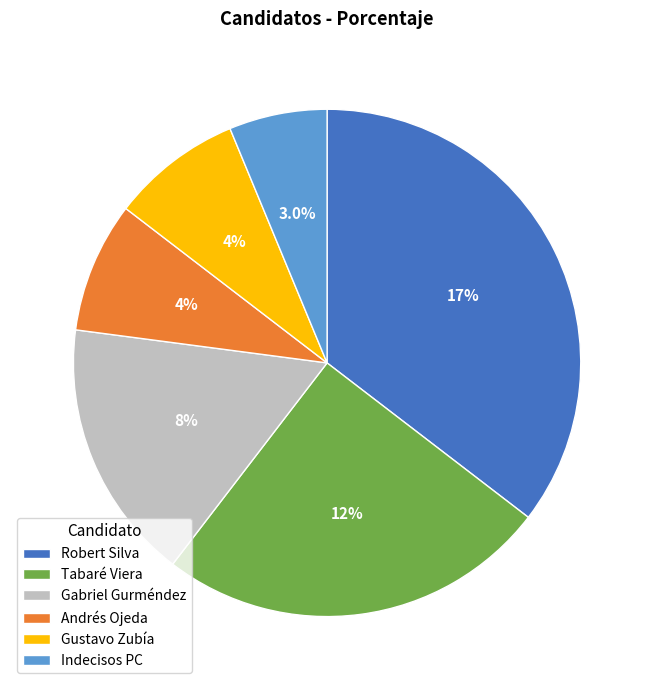

What is the change in value from Robert Silva to Indecisos PC?

-14